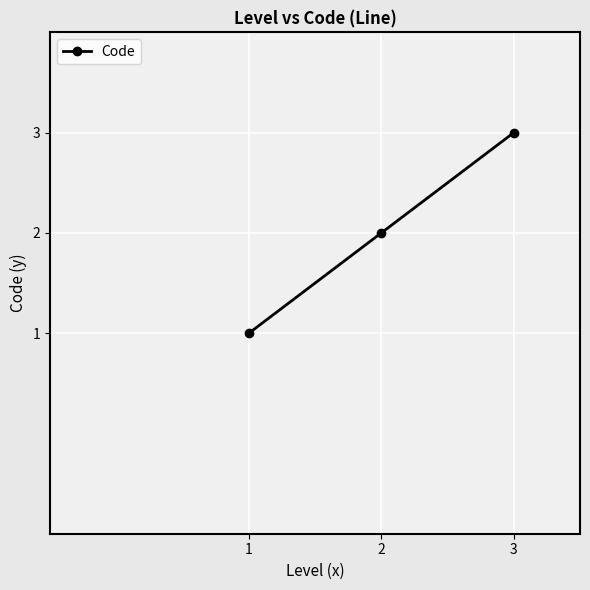

What is the smallest value displayed?

1